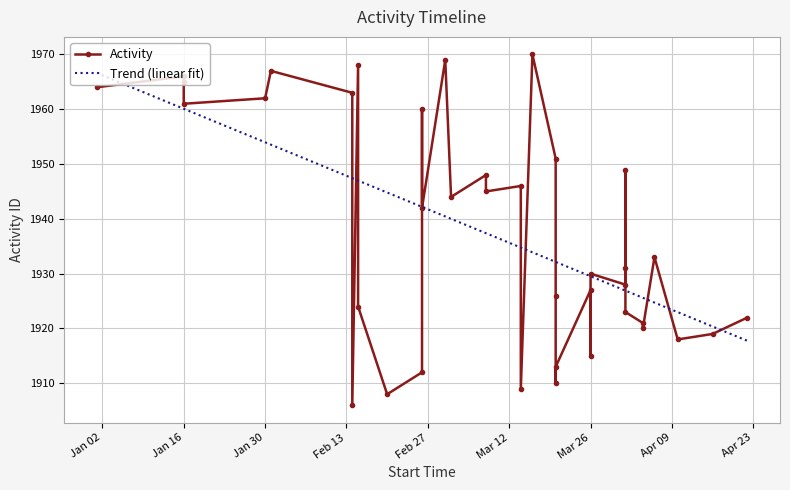

What is the maximum value for Trend (linear fit)?

1966.6